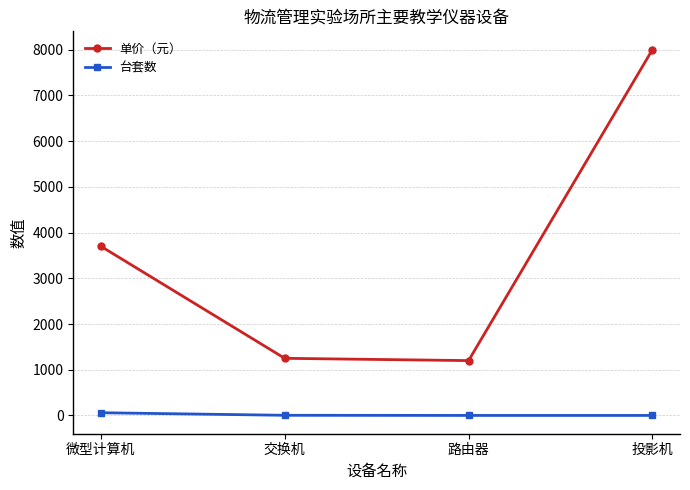

True or false: 台套数 and 单价（元） cross at least once.

False